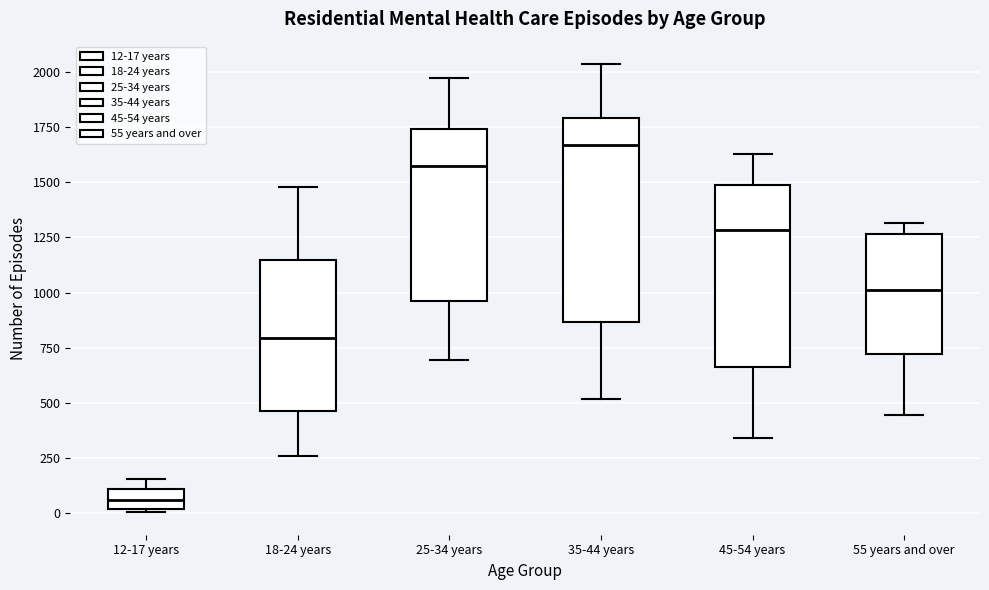

Reading left to right, read every box against the y-axis: the position of its median line, the range the box covers, and the ends of its whiskers. The values are not printed on the chart, so give them approximately, as read against the axis.

12-17 years: median 50, box 0 to 100, whiskers 0 (just below the box's lower edge) to 150
18-24 years: median 800, box 450 to 1150, whiskers 250 to 1500
25-34 years: median 1550, box 950 to 1750, whiskers 700 to 1950
35-44 years: median 1650, box 850 to 1800, whiskers 500 to 2050
45-54 years: median 1300, box 650 to 1500, whiskers 350 to 1650
55 years and over: median 1000, box 700 to 1250, whiskers 450 to 1300